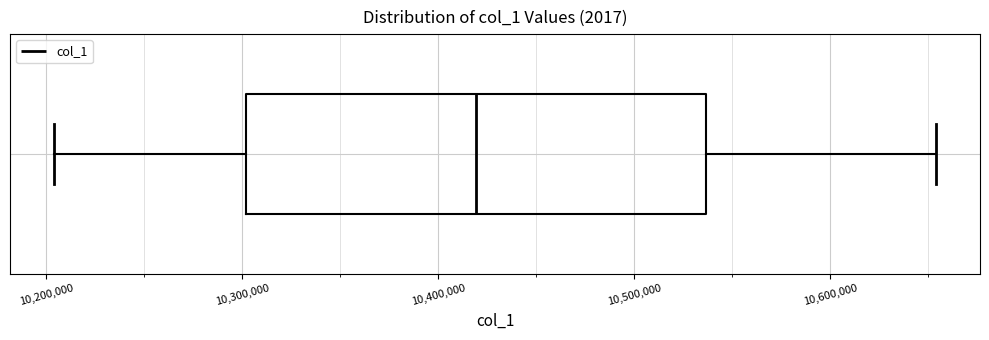

Where does the median line of the box sit on the x-axis? The values are not printed on the chart, so give them approximately, as read against the axis.

10420000